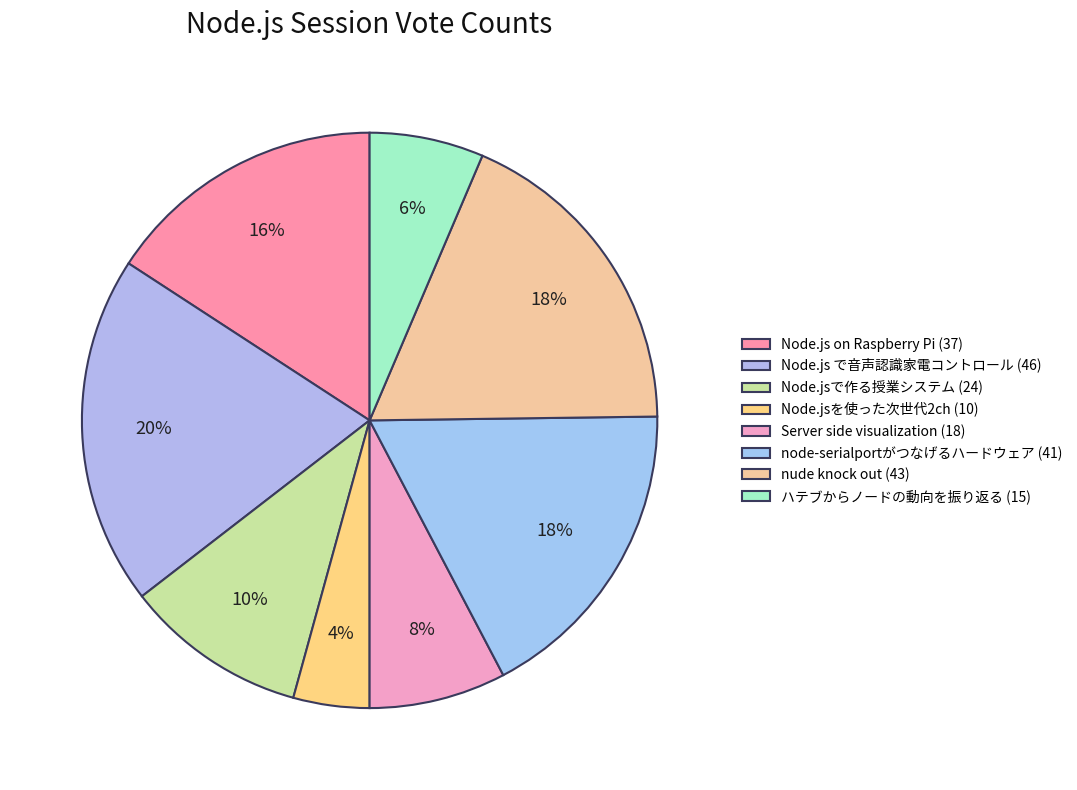

What is the ratio of the value at Node.js で音声認識家電コントロール to the value at nude knock out?

1.1